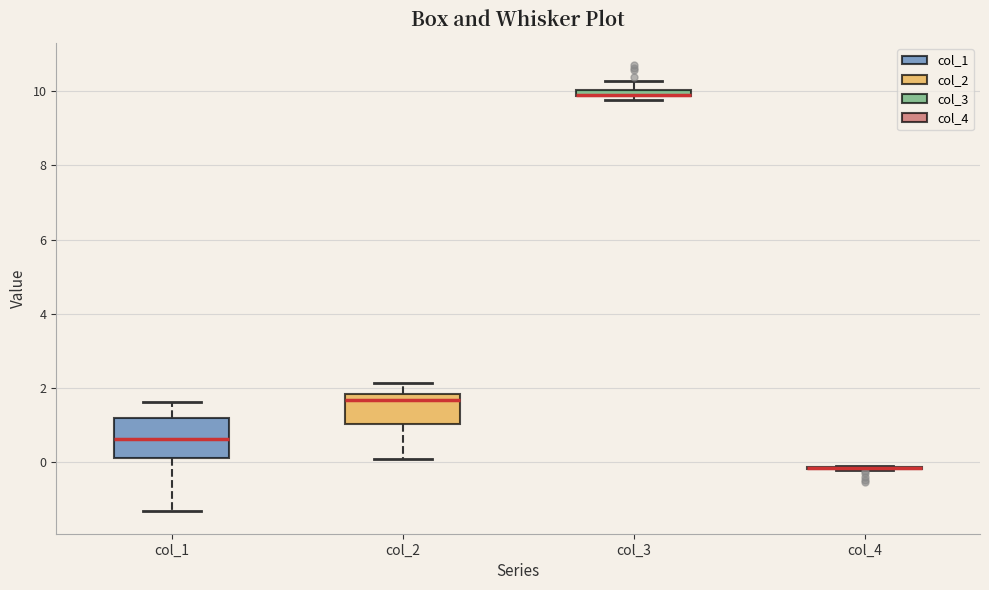

Where does the lower whisker of the box for col_1 end on the y-axis? The values are not printed on the chart, so give them approximately, as read against the axis.

-1.4